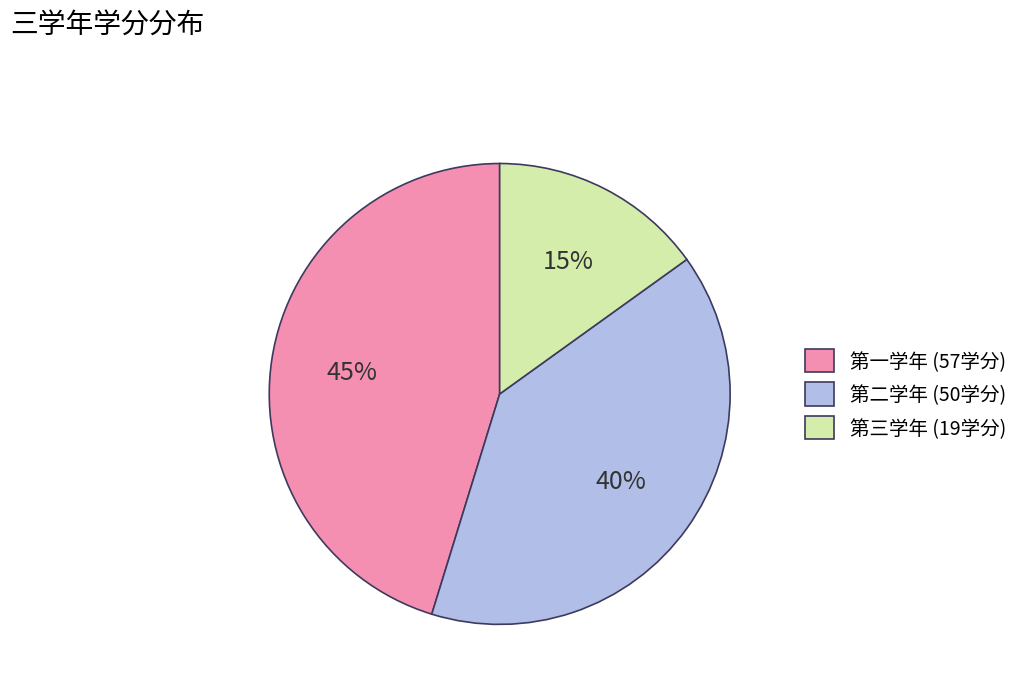

Is it true that 第二学年 is 40% of the pie?

True